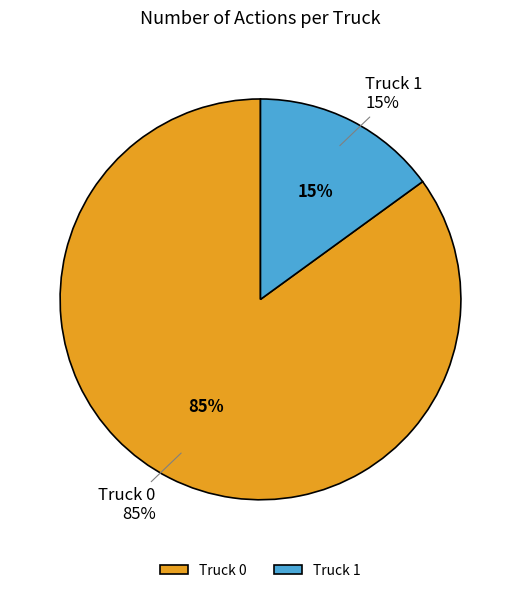

What percentage is the Truck 0 slice, to the nearest percent?

85%